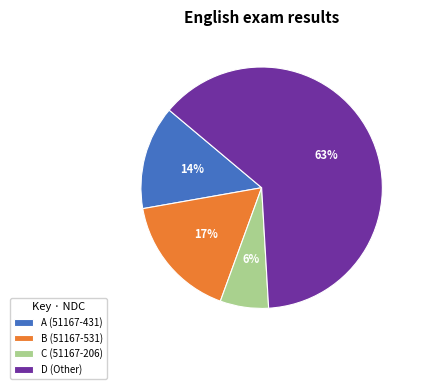

The A (51167-431) slice represents 25% of the pie. True or false?

False